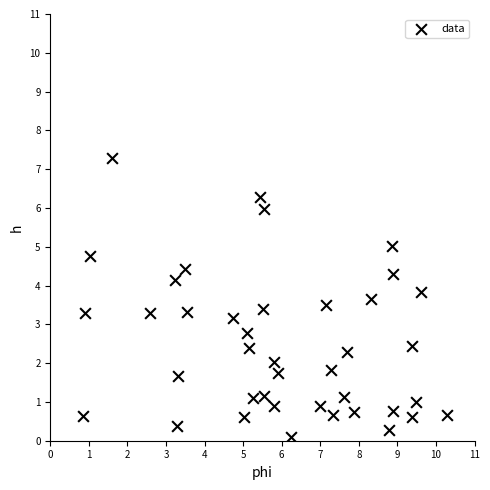

What is the range of Y values (max minus min)?

7.2